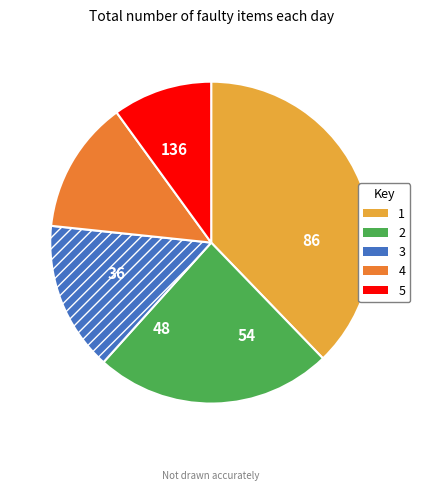

Is there a majority slice in this chart?

No